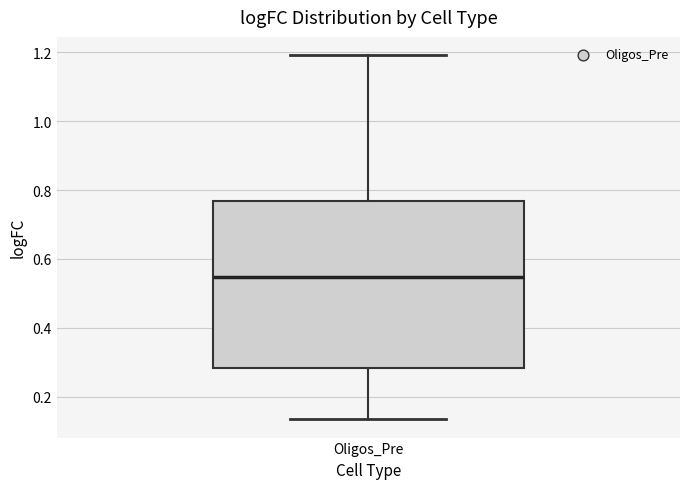

Where does the lower whisker of the box for Oligos_Pre end on the y-axis? The values are not printed on the chart, so give them approximately, as read against the axis.

0.14